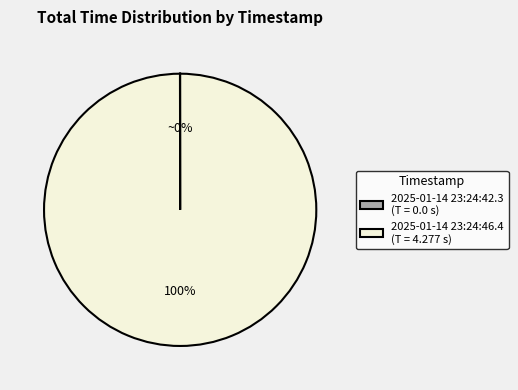

Is it true that 2025-01-14 23:24:46.4 (T = 4.277 s) is 100% of the pie?

True